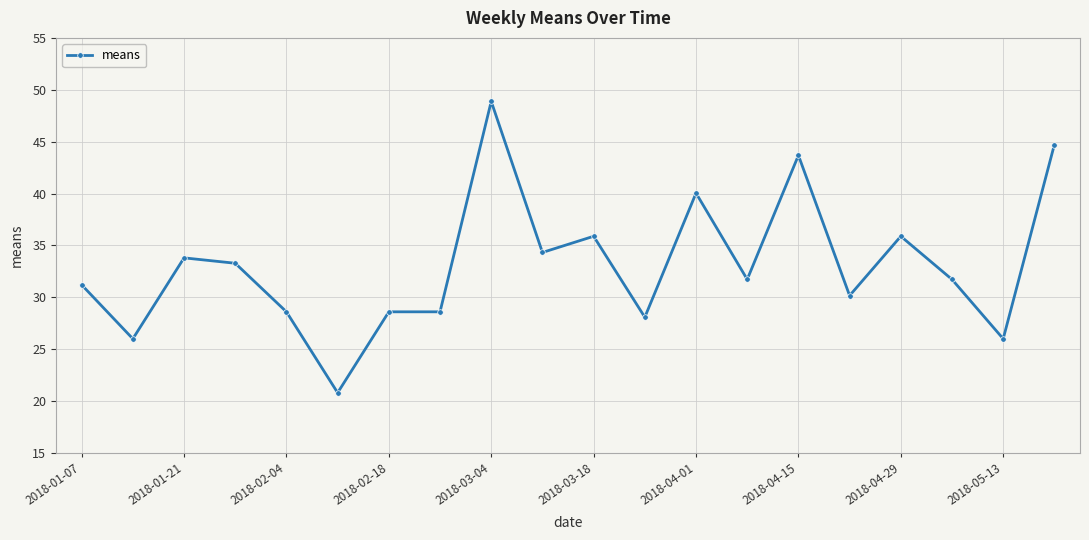

How many values are below 31?

8